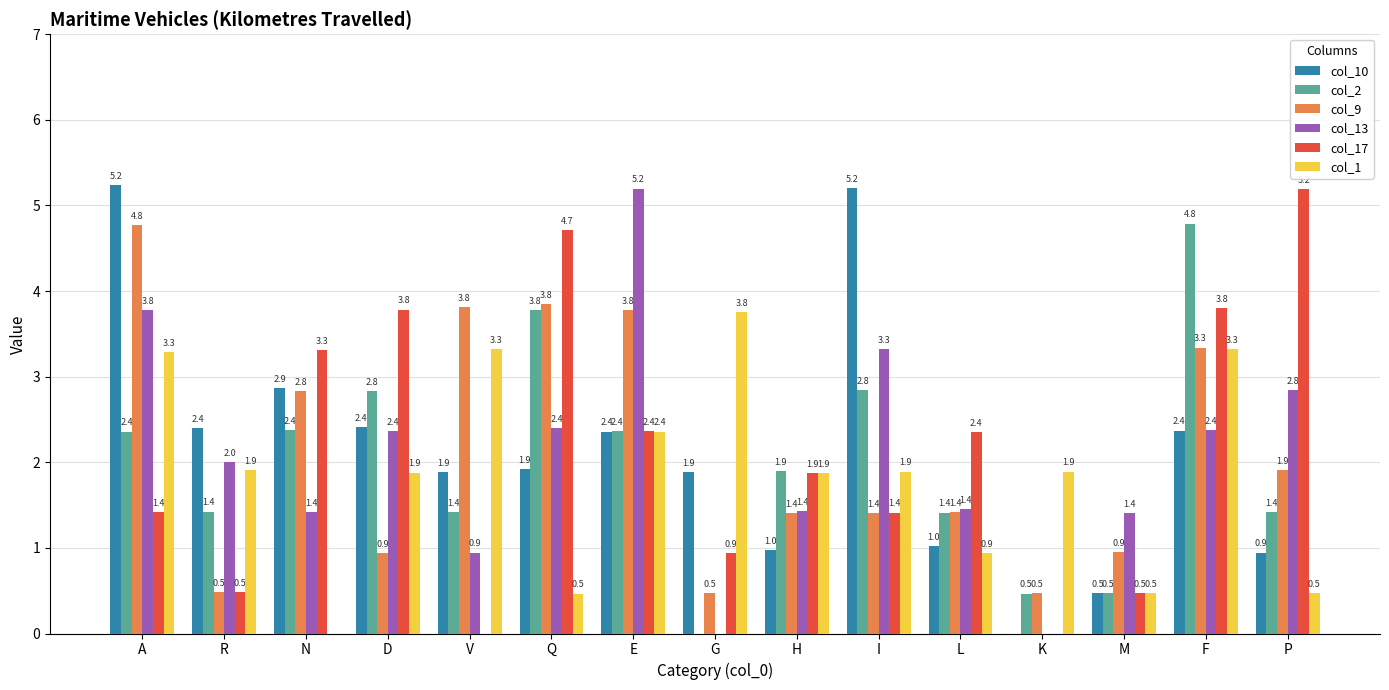

Where does the col_1 series first go above 1?

A